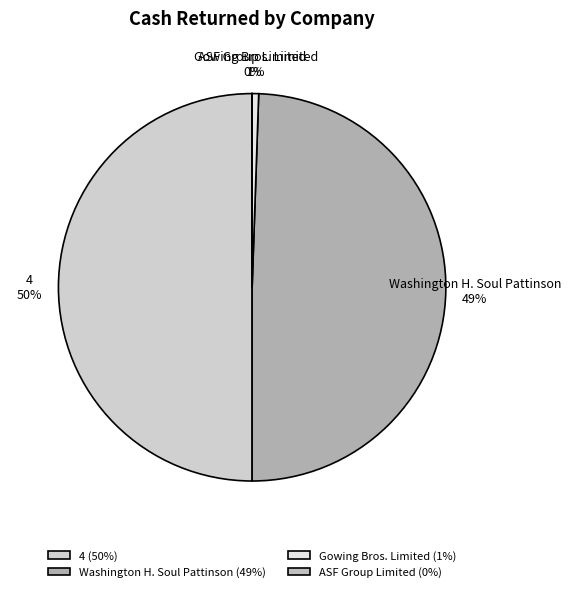

The Gowing Bros. Limited slice represents 1% of the pie. True or false?

True